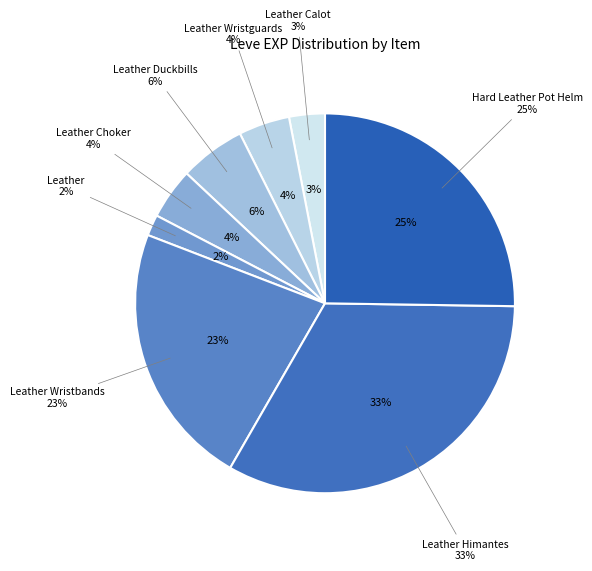

Which has a higher value, Leather or Leather Wristguards?

Leather Wristguards